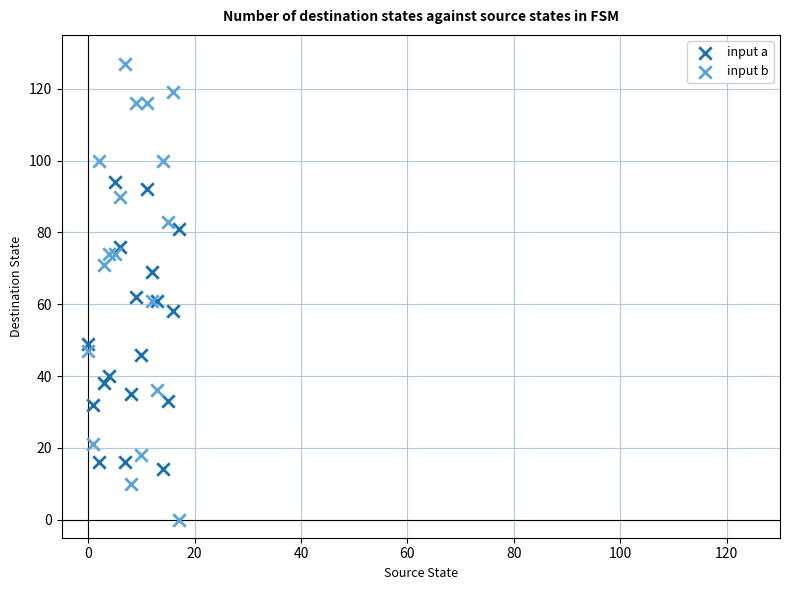

What are all the series names shown in the legend?

input a, input b